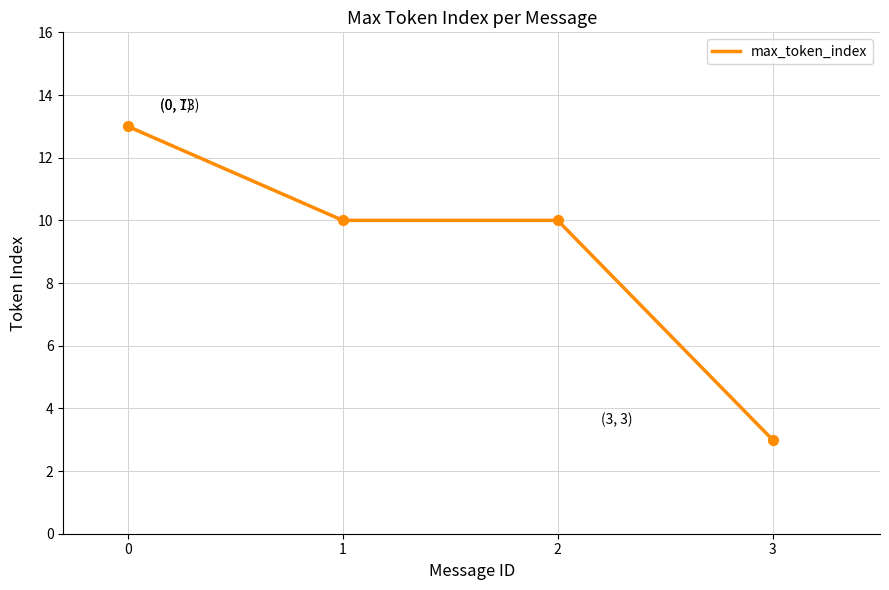

Approximately how many times larger is the value at 1 compared to 3?

3.3